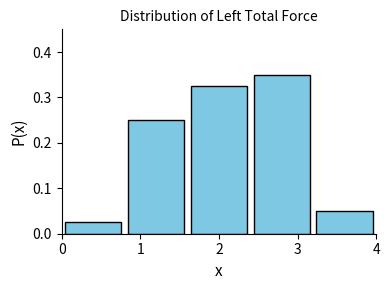

What is the height of the bar covering 2.4 to 3.2 on the x-axis? The values are not printed on the chart, so give them approximately, as read against the axis.

0.35